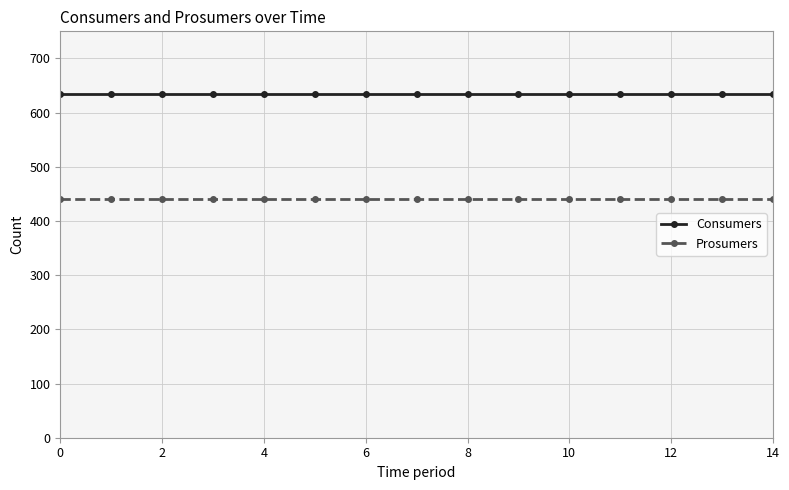

List the series in order of their peak value, highest first.

Consumers, Prosumers